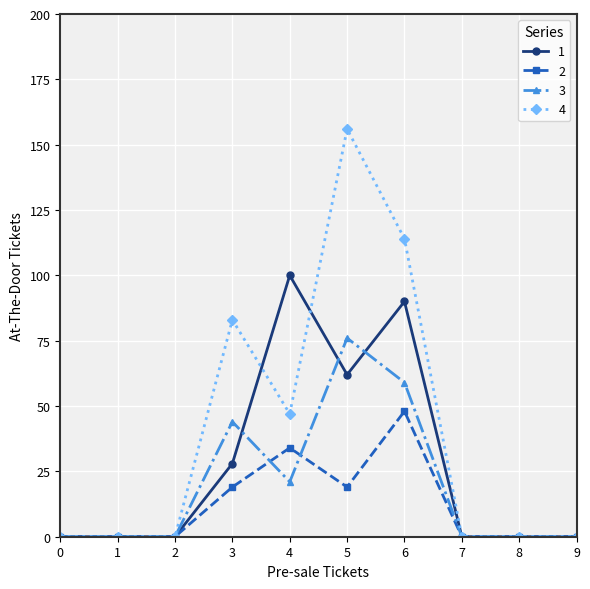

The 2 series shows 20 at 0. True or false?

False